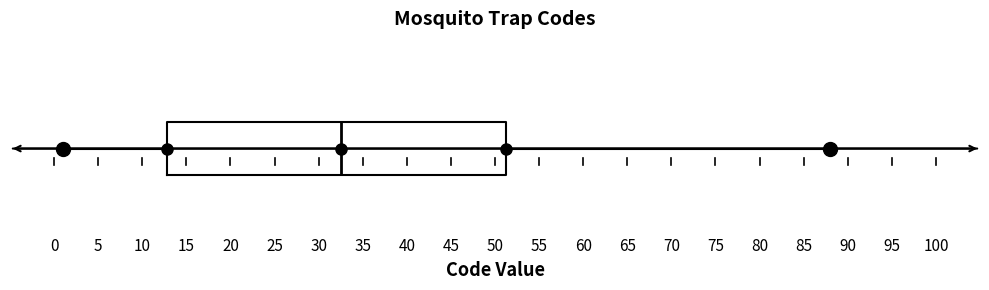

Transcribe this box plot: give where the median line is, the range the box spans, and where the two whiskers end, as read against the x-axis. The values are not printed on the chart, so give them approximately, as read against the axis.

median 32.5, box 13.0 to 51.5, whiskers 1.0 to 88.0